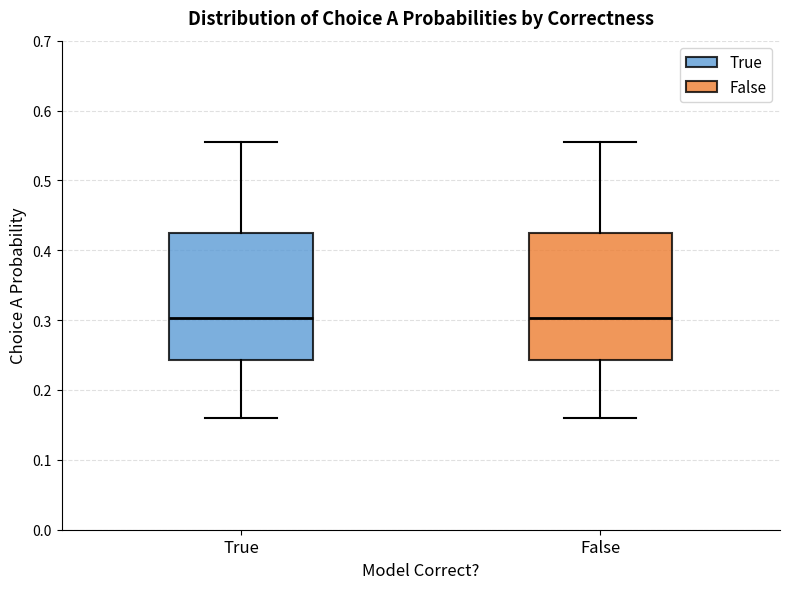

Where does the median line of the box for True sit on the y-axis? The values are not printed on the chart, so give them approximately, as read against the axis.

0.30